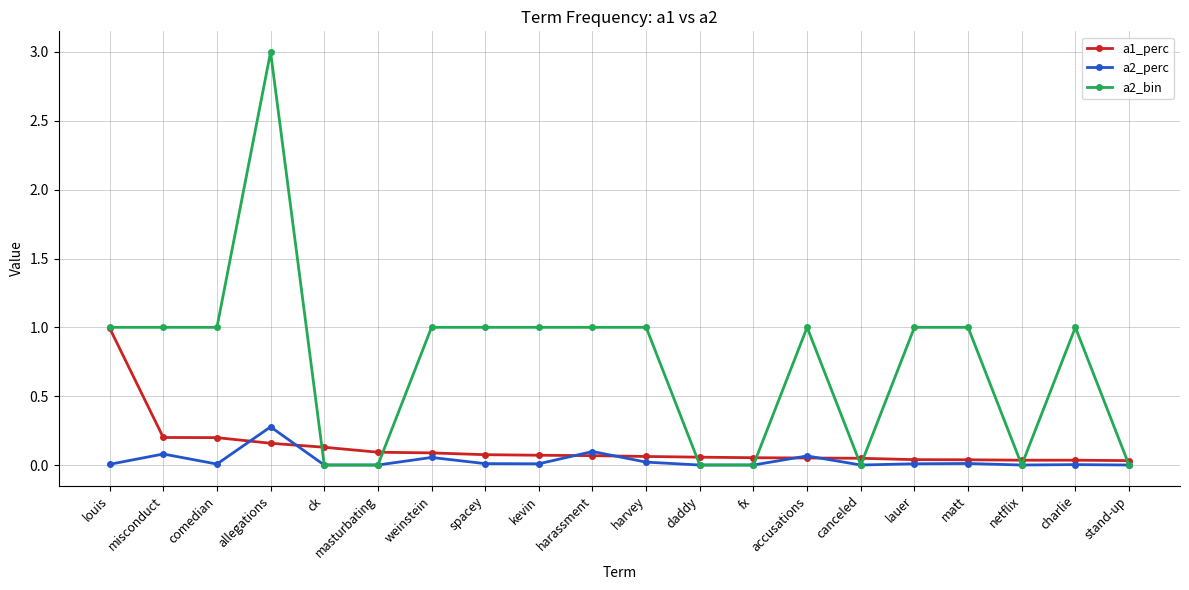

Where is the first local minimum for a2_perc?

comedian